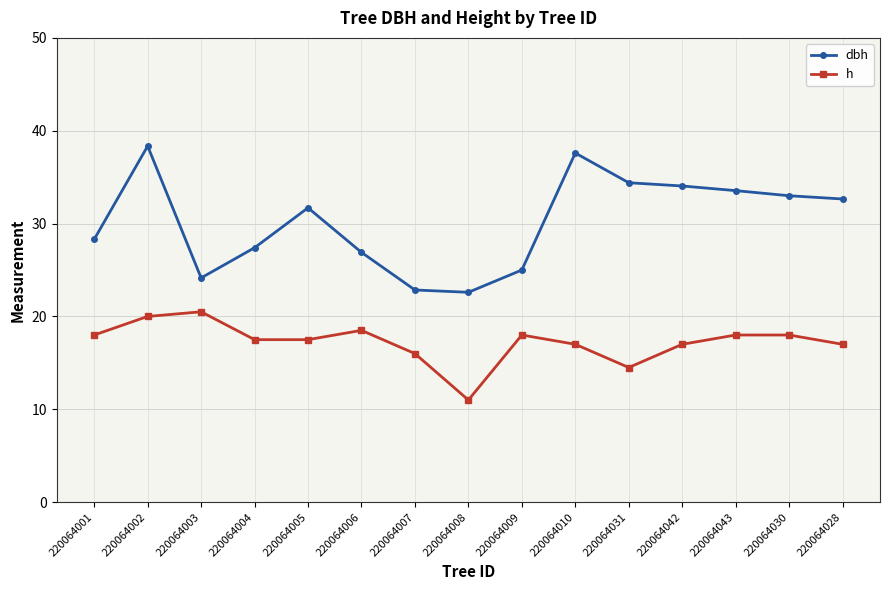

What is the sum of all dbh values?

452.5